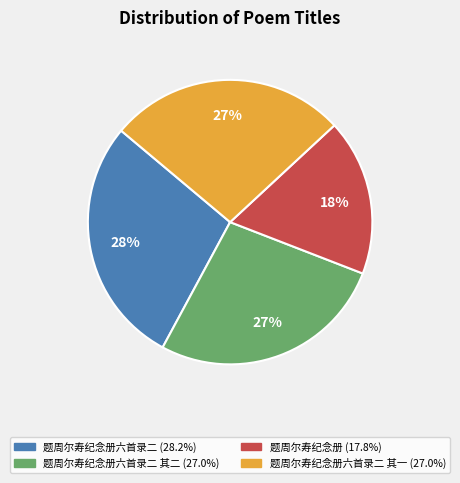

To the nearest percent, what is the average slice percentage?

25%